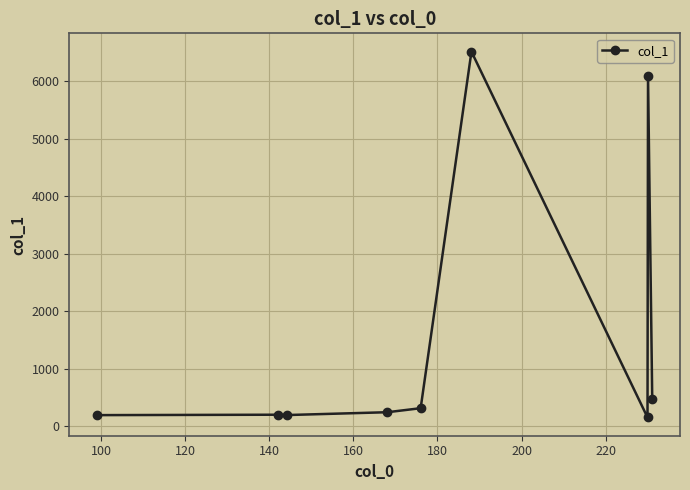

True or false: the data has more than 0 interior local peaks.

True